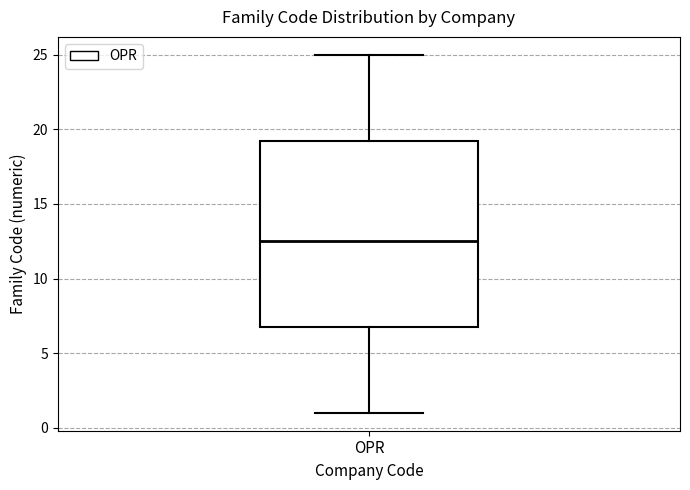

Transcribe this box plot: give where the median line is, the range the box spans, and where the two whiskers end, as read against the y-axis. The values are not printed on the chart, so give them approximately, as read against the axis.

median 12.5, box 7.0 to 19.5, whiskers 1.0 to 25.0